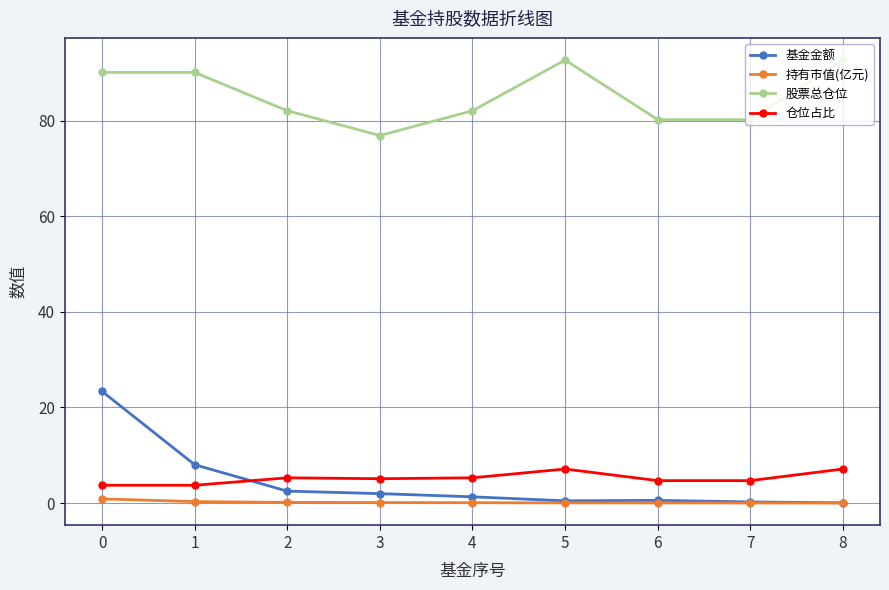

The value of 基金金额 at 0 is 23.4. True or false?

True